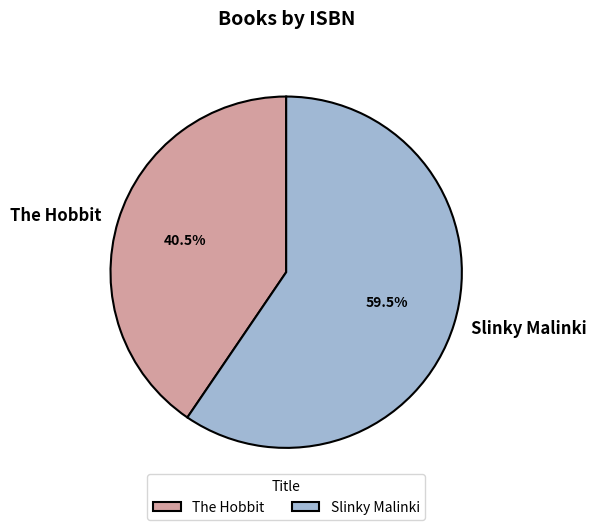

Rank the categories by value from lowest to highest.

The Hobbit, Slinky Malinki